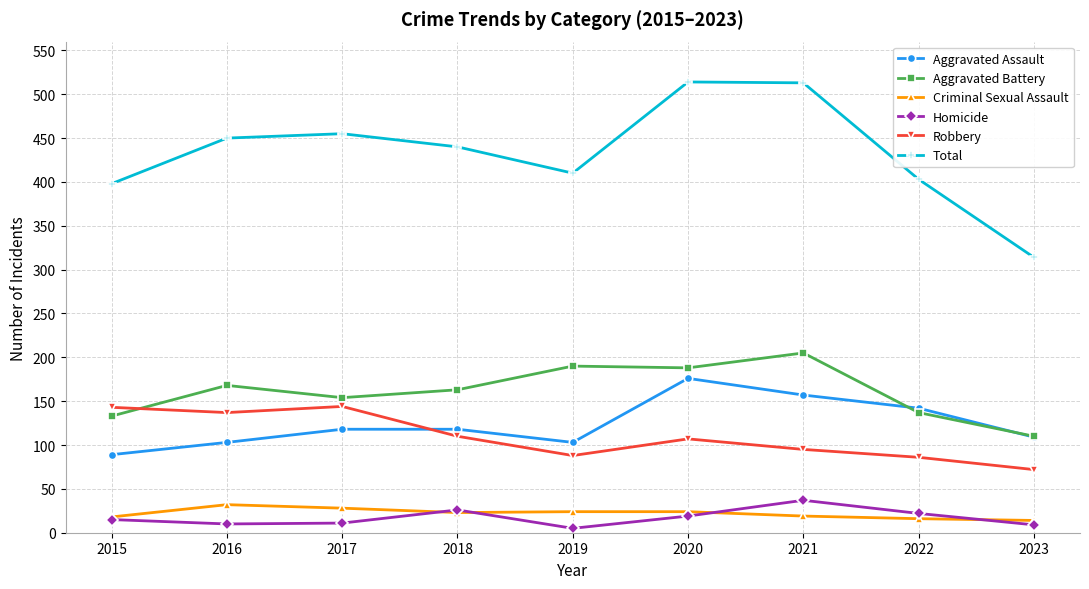

True or false: Robbery and Aggravated Assault cross at least once.

True